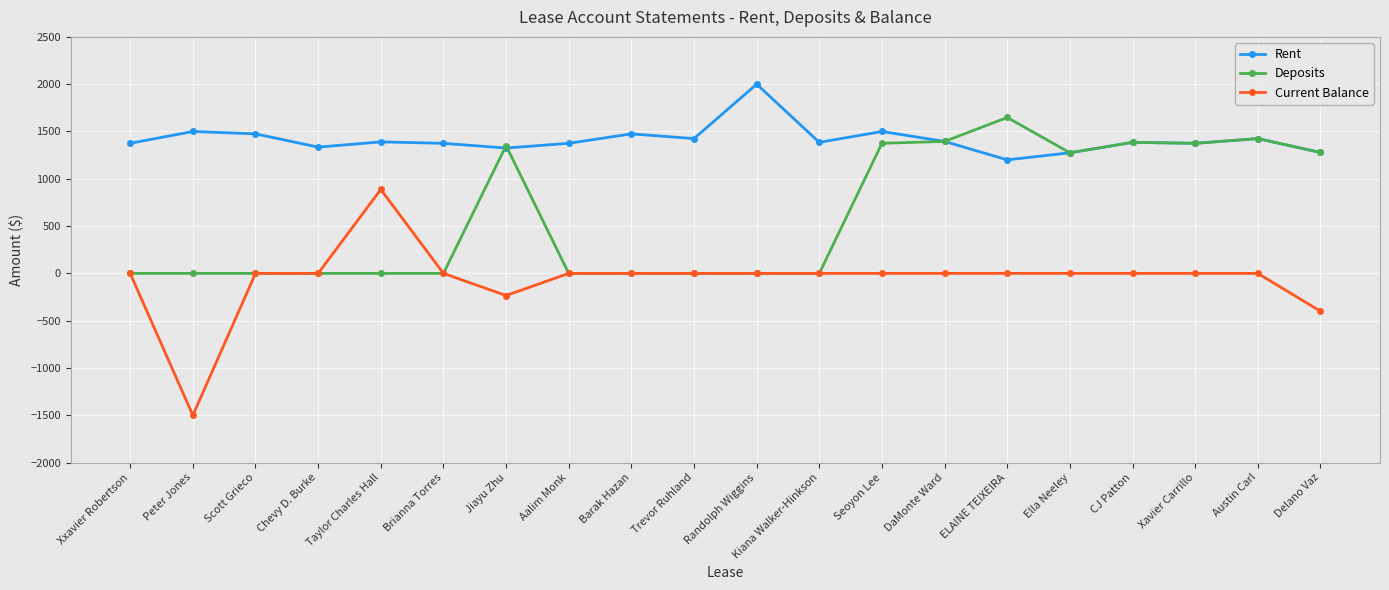

Rank the series by their average value, from highest to lowest.

Rent, Deposits, Current Balance